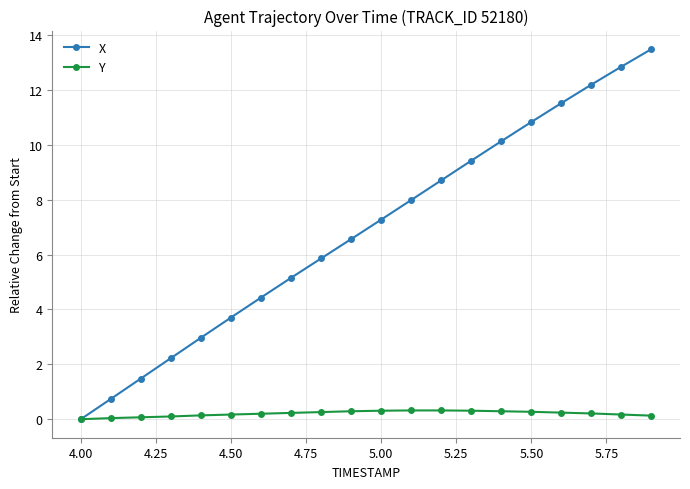

Which series has the largest total across all categories?

X